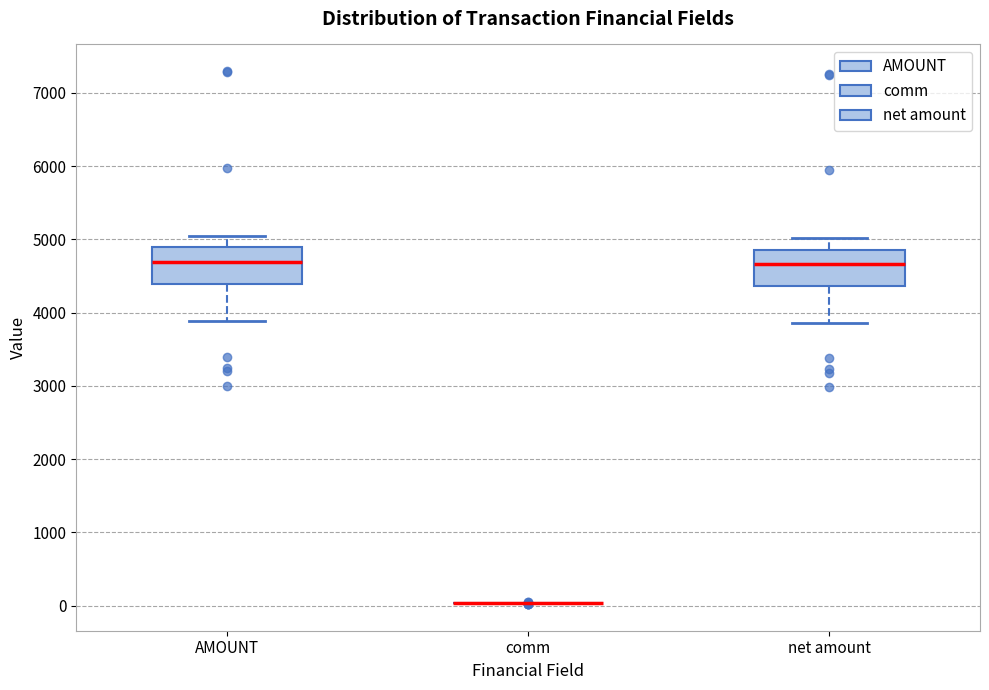

Reading left to right, read every box against the y-axis: the position of its median line, the range the box covers, and the ends of its whiskers. The values are not printed on the chart, so give them approximately, as read against the axis.

AMOUNT: median 4700, box 4400 to 4900, whiskers 3900 to 5100
comm: box collapsed to a line at 0, whiskers 0 to 0
net amount: median 4700, box 4400 to 4900, whiskers 3900 to 5000